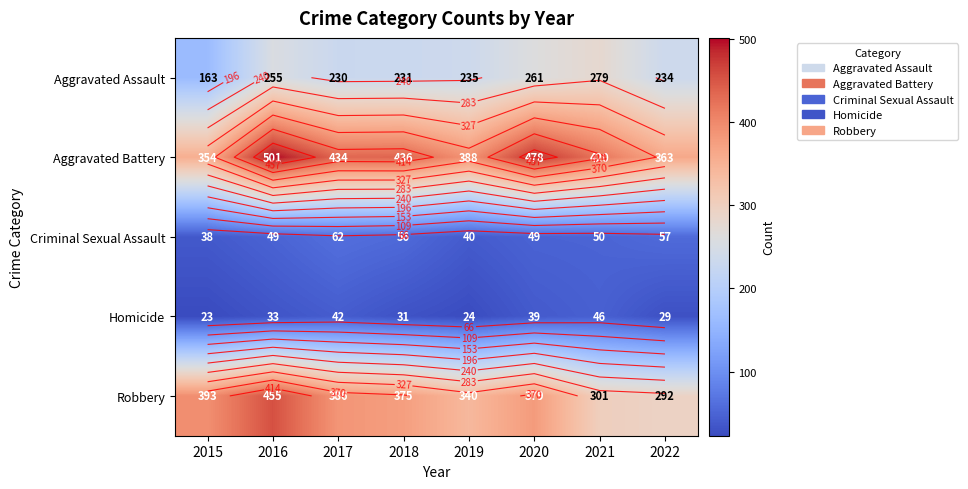

How many data points in Homicide are above 33?

3